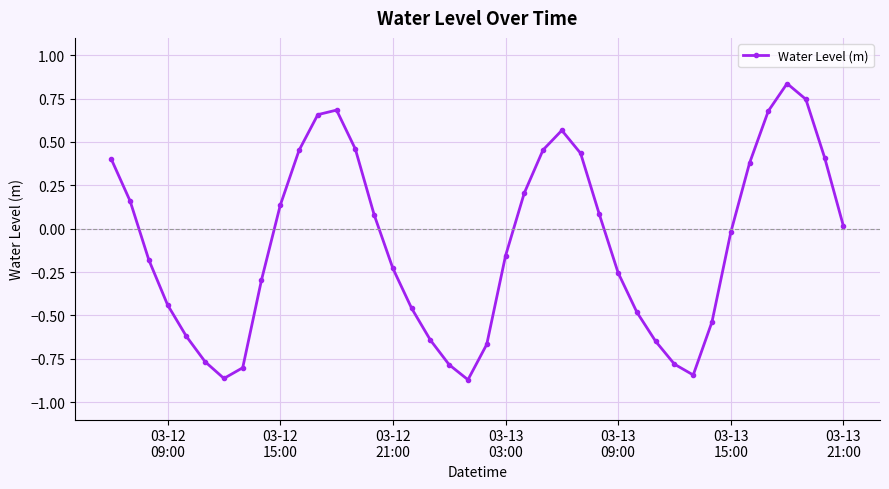

How many interior local valleys (lower than both neighbors) does the data have?

3